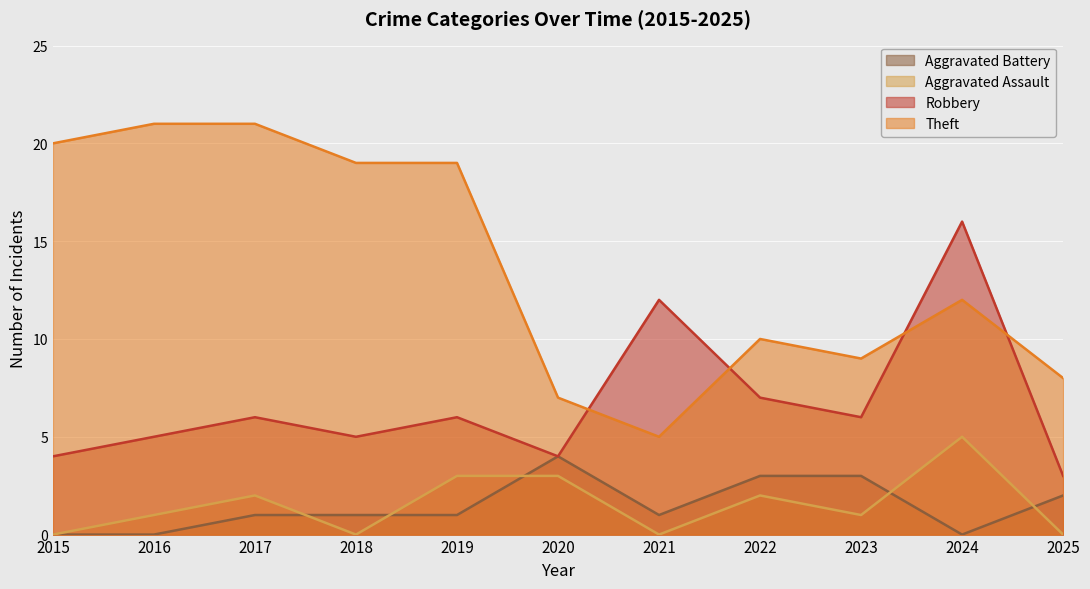

Which category has the highest value in the Aggravated Assault series?

2024